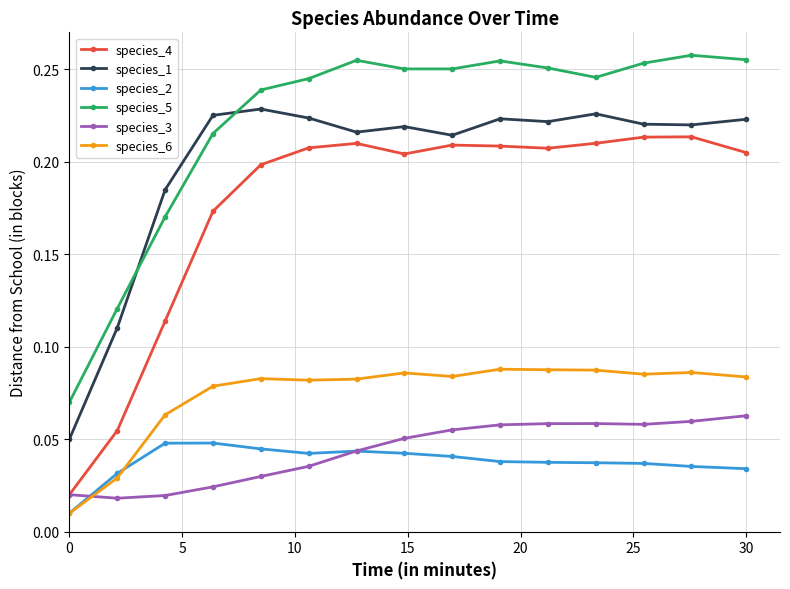

At how many categories does at least one series exceed 0?

15